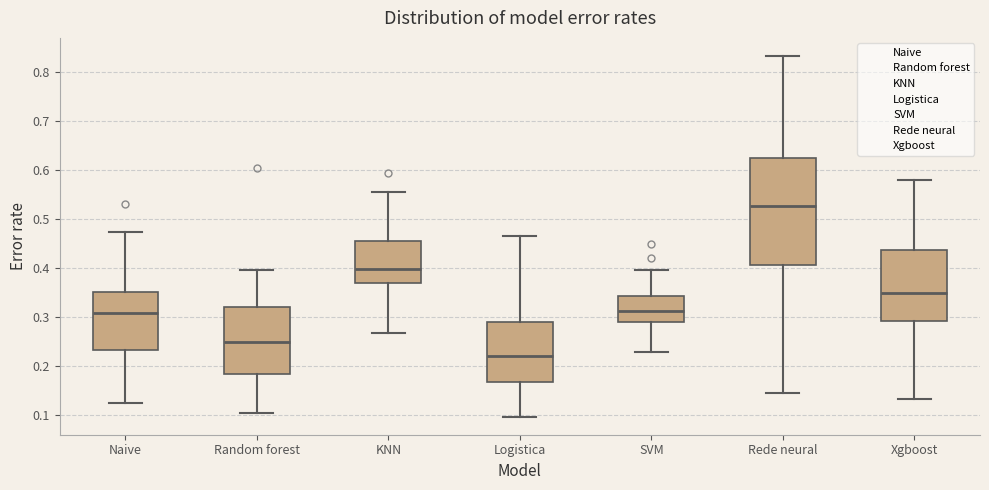

Reading left to right, read every box against the y-axis: the position of its median line, the range the box covers, and the ends of its whiskers. The values are not printed on the chart, so give them approximately, as read against the axis.

Naive: median 0.31, box 0.23 to 0.35, whiskers 0.13 to 0.48
Random forest: median 0.25, box 0.18 to 0.32, whiskers 0.10 to 0.40
KNN: median 0.40, box 0.37 to 0.45, whiskers 0.27 to 0.56
Logistica: median 0.22, box 0.17 to 0.29, whiskers 0.10 to 0.47
SVM: median 0.31, box 0.29 to 0.34, whiskers 0.23 to 0.40
Rede neural: median 0.53, box 0.41 to 0.63, whiskers 0.15 to 0.83
Xgboost: median 0.35, box 0.29 to 0.44, whiskers 0.13 to 0.58